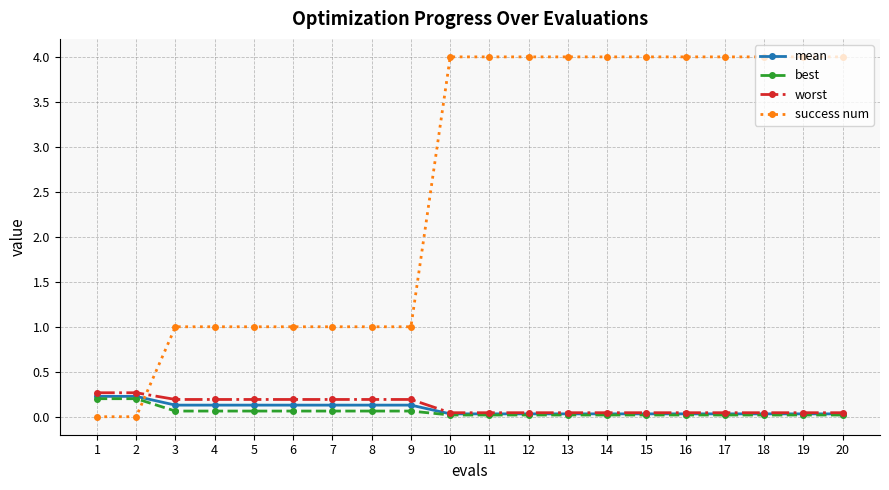

What are all the series names shown in the legend?

mean, best, worst, success num